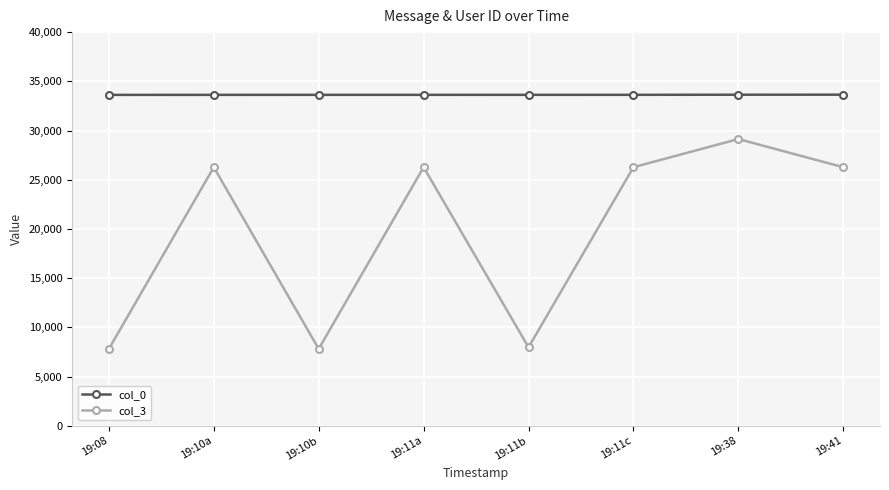

At how many categories does at least one series exceed 18889?

8